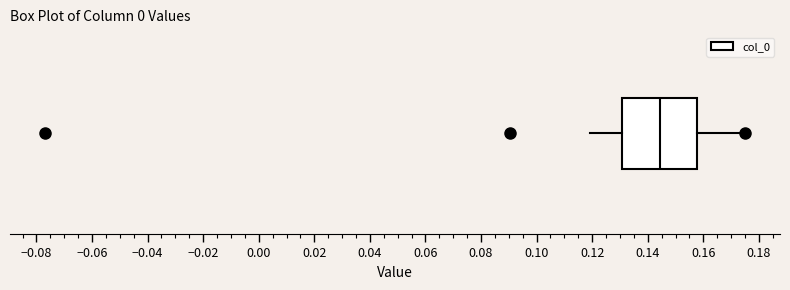

Where is the right edge of the box on the x-axis? The values are not printed on the chart, so give them approximately, as read against the axis.

0.158